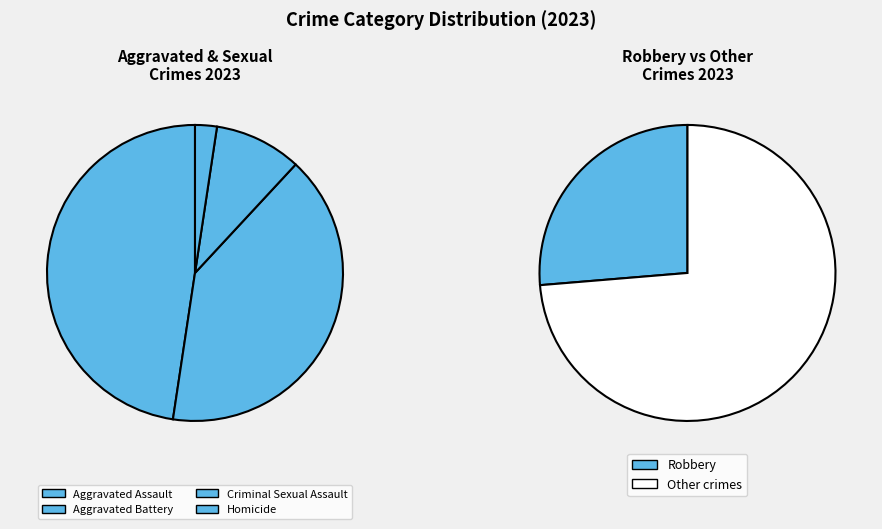

What is the smallest slice in the pie chart?

Homicide